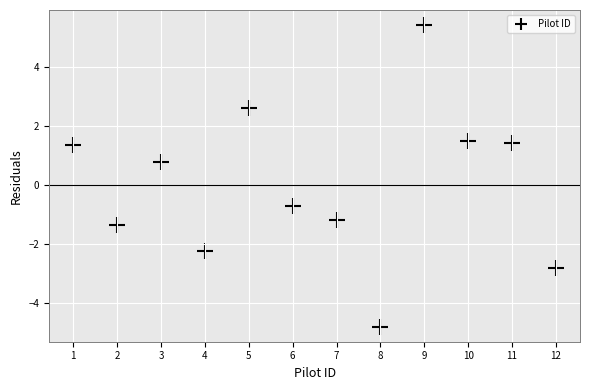

What is the average X value?

6.5